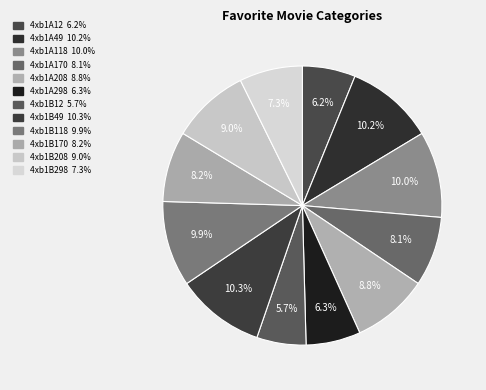

Do 4xb1B170 and 4xb1B12 together represent more than half of the pie?

No